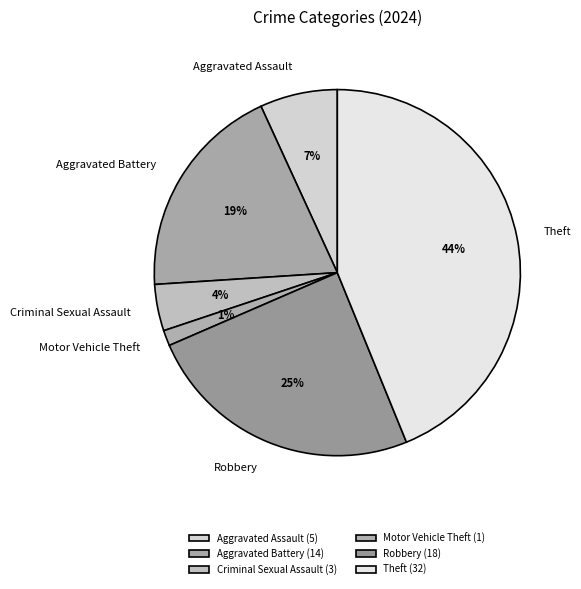

Is Theft the majority of the pie?

No